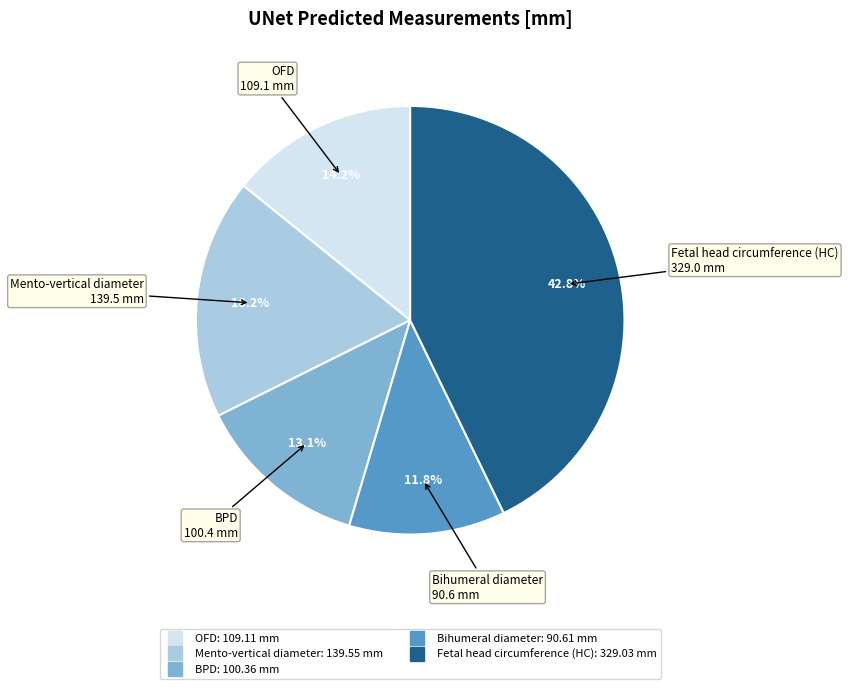

Does Bihumeral diameter represent more than half of the total?

No